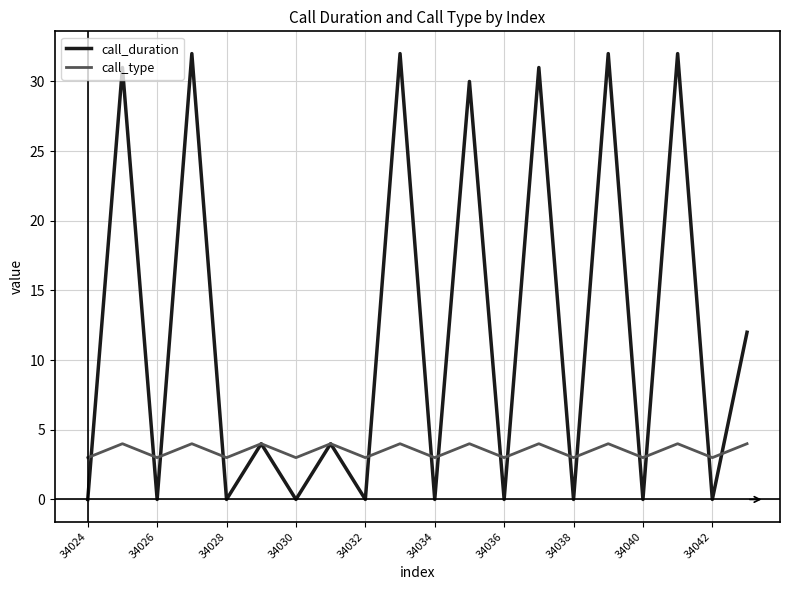

List the series in order of their peak value, lowest first.

call_type, call_duration